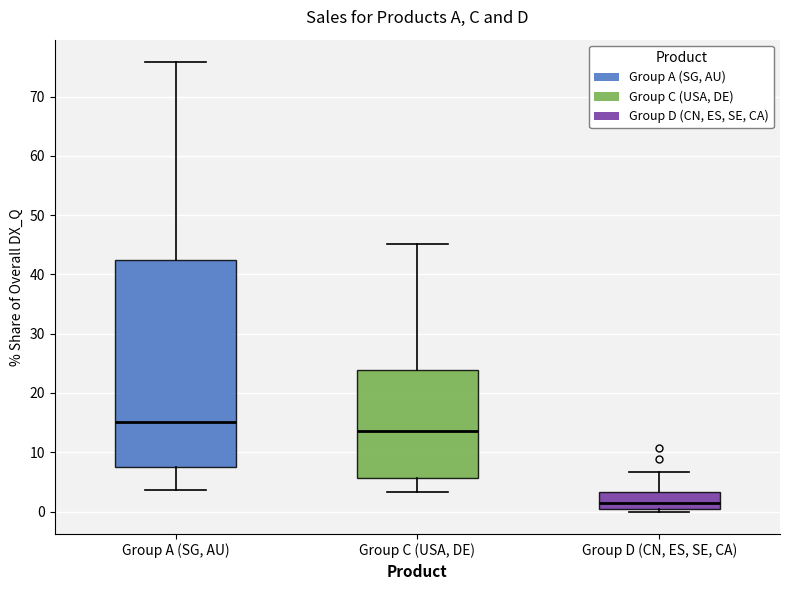

Which box has the highest median line?

Group A (SG, AU)